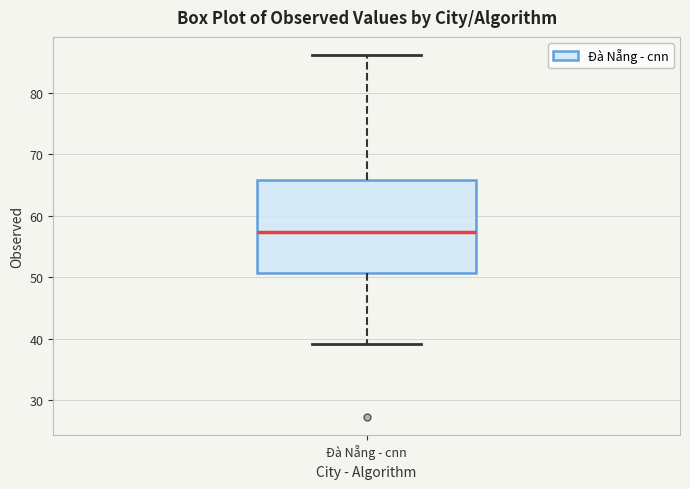

Where does the lower whisker of the box for Đà Nẵng - cnn end on the y-axis? The values are not printed on the chart, so give them approximately, as read against the axis.

39